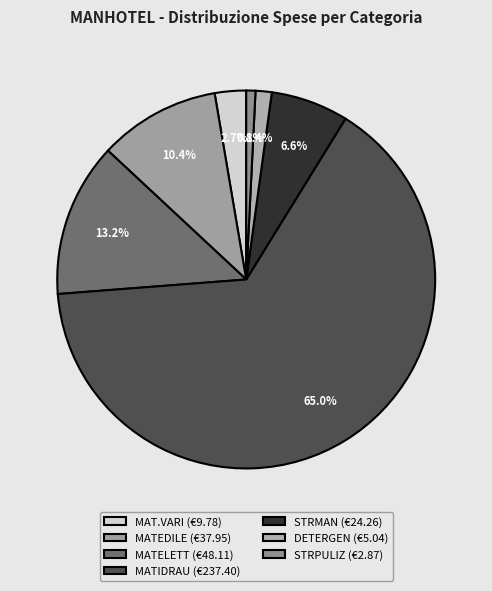

How many segments does this pie chart have?

7